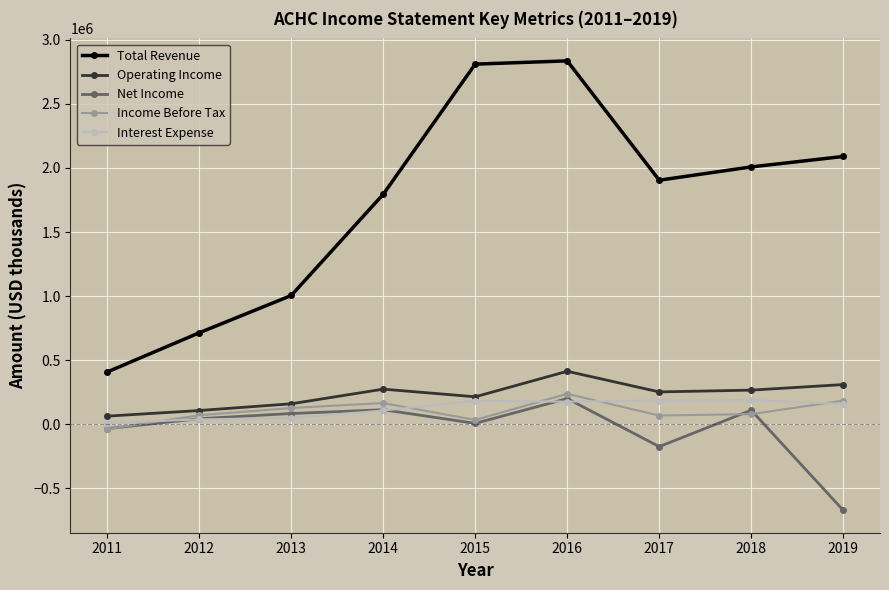

At which category is the sum across all series the highest?

2016